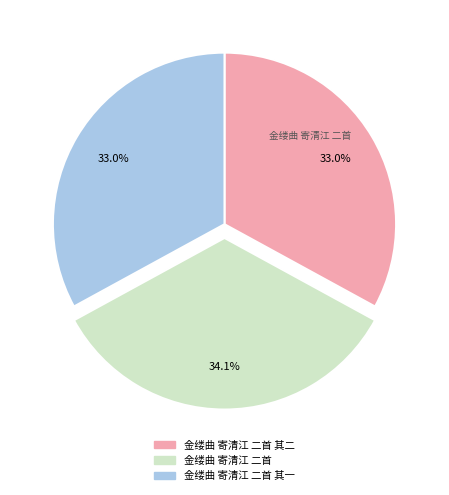

Approximately how many times larger is the value at 金缕曲 寄清江 二首 其二 compared to 金缕曲 寄清江 二首 其一?

1.0